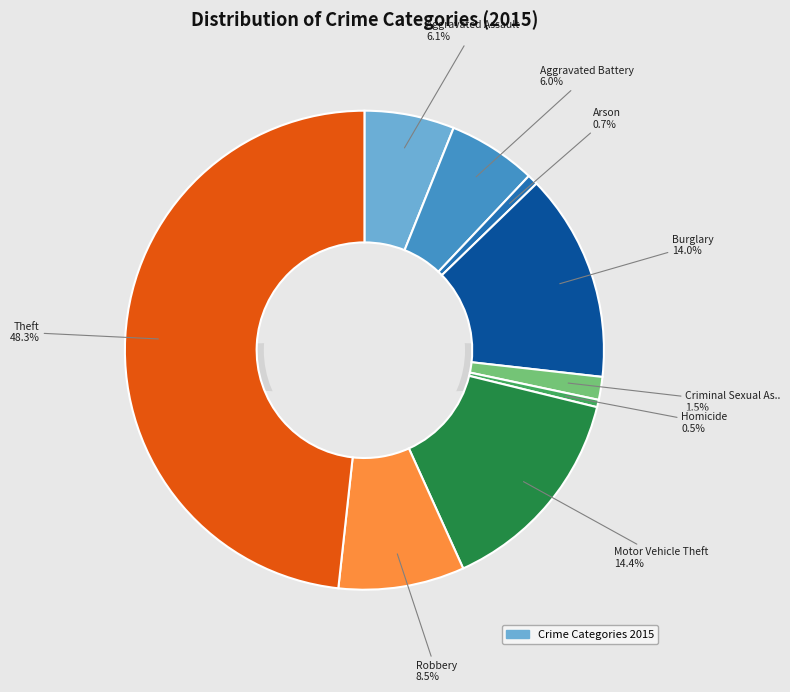

Which has a higher value, Criminal Sexual Assault or Robbery?

Robbery